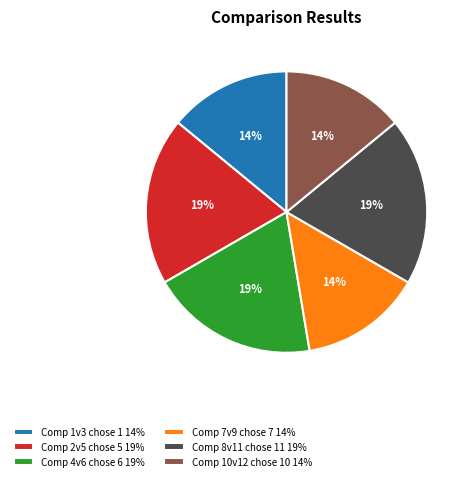

To the nearest percent, what is the difference between the largest and smallest slice percentages?

5%